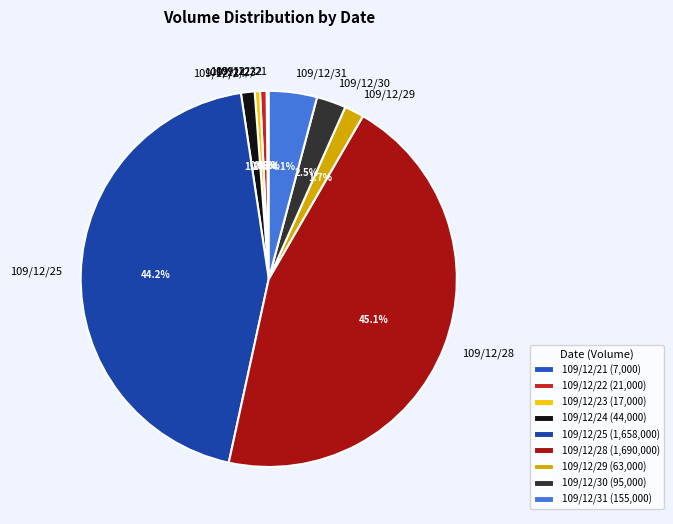

What percentage is NOT represented by 109/12/31?

95.9%